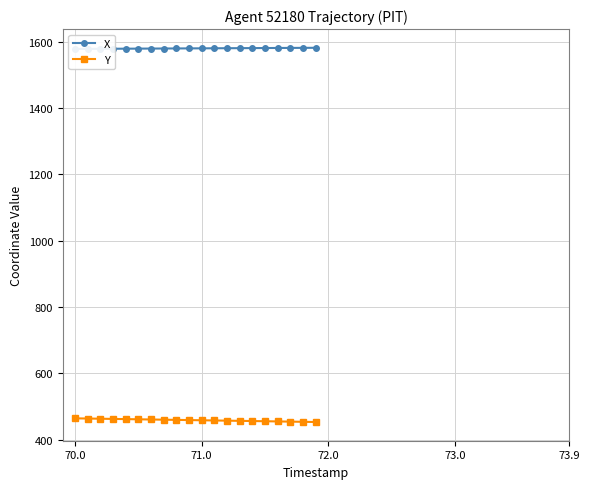

At which label does X reach its minimum?

70.0